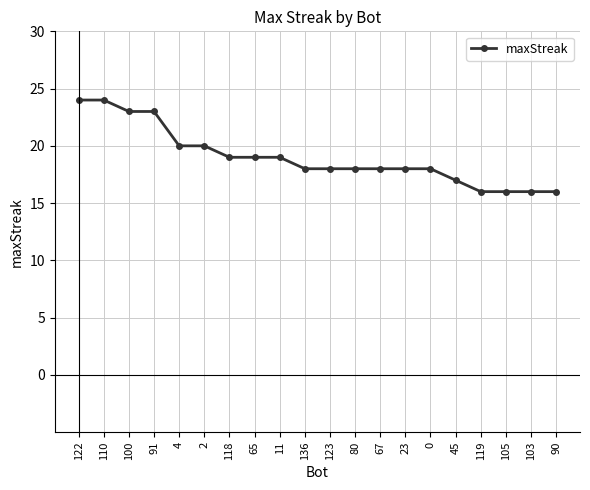

What is the ratio of the value at 118 to the value at 0?

1.1